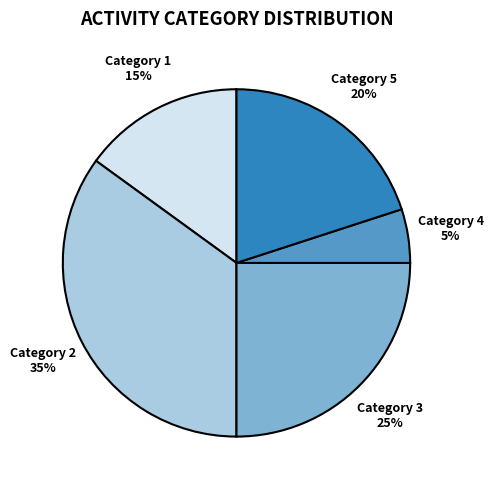

Does Category 5 account for over 50% of the chart?

No